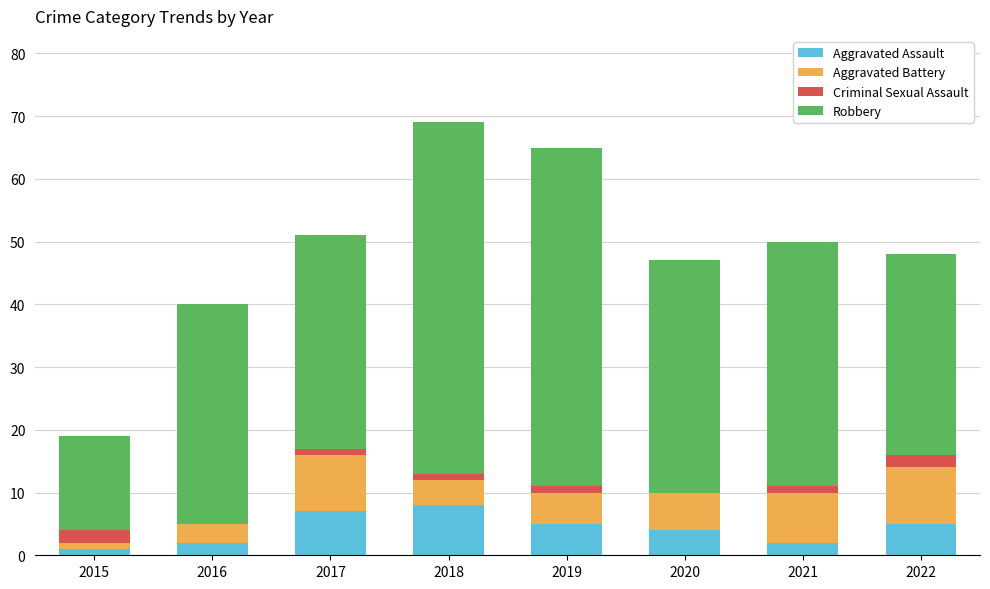

What is the total value across all series at 2016?

40